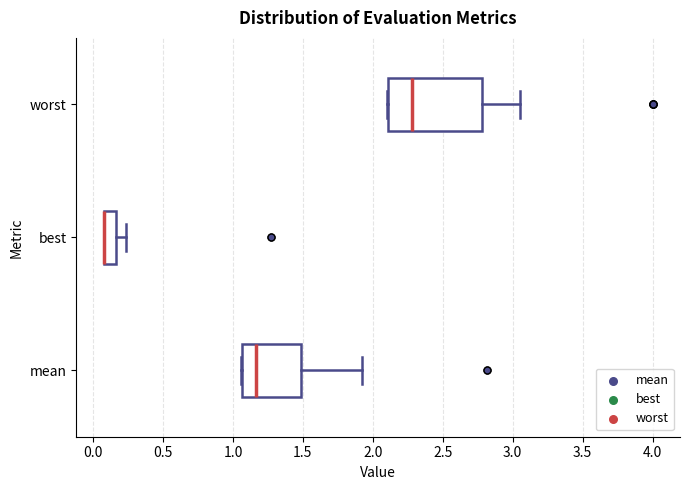

Reading bottom to top, transcribe this box plot: for each box, give where its median line is, the range the box spans, and where its two whiskers end, as read against the x-axis. The values are not printed on the chart, so give them approximately, as read against the axis.

mean: median 1.15, box 1.05 to 1.50, whiskers 1.05 to 1.90
best: median 0.10 (drawn on the box's left edge), box 0.10 to 0.15, whiskers 0.10 to 0.25
worst: median 2.30, box 2.10 to 2.80, whiskers 2.10 to 3.05